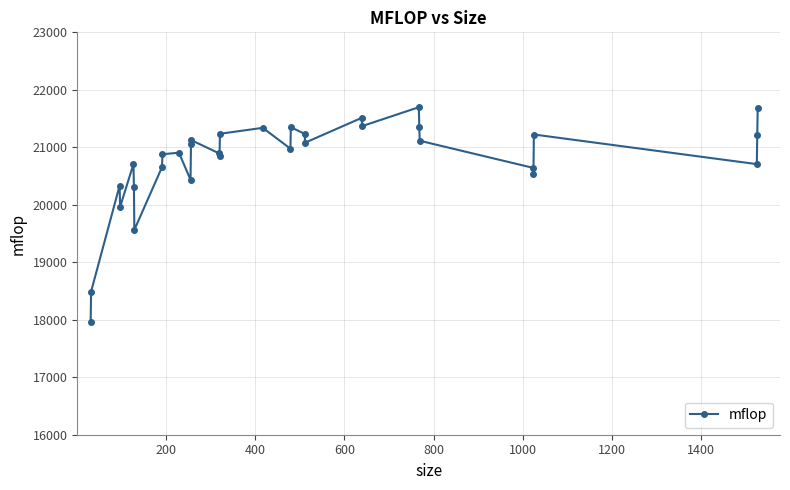

What is the greatest value displayed?

21697.3